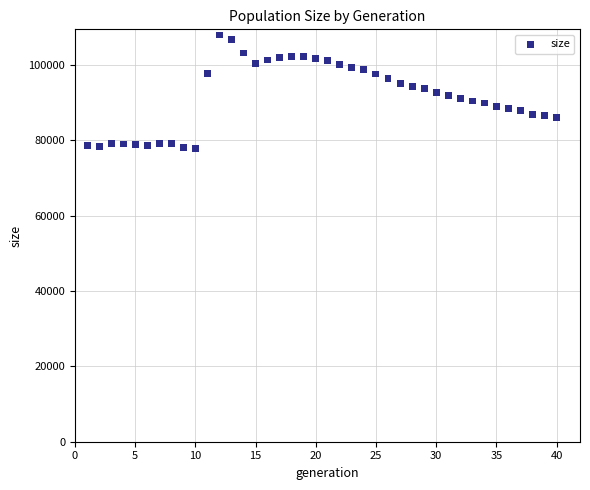

What is the range of X values (max minus min)?

39